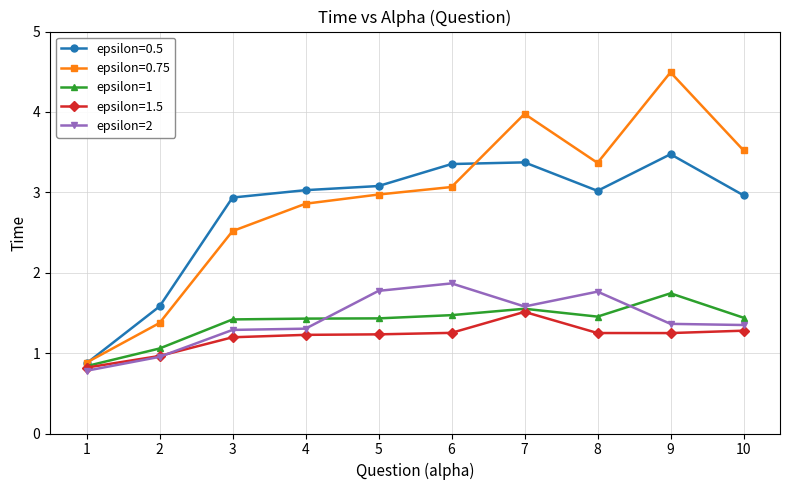

What is the approximate value of epsilon=2 at 9?

1.4